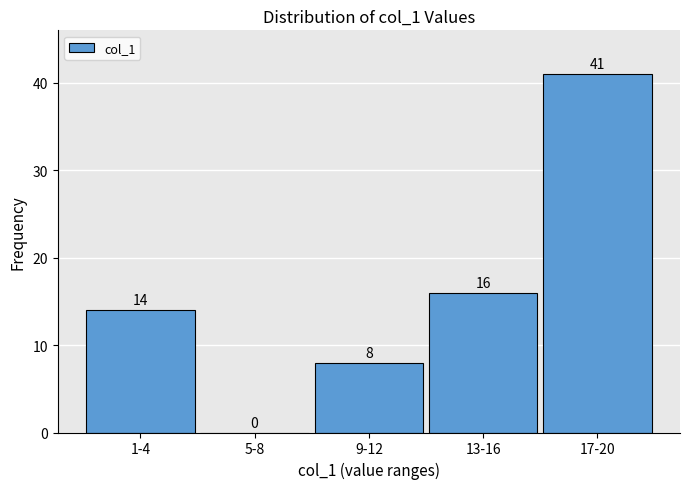

Reading left to right, what are all the values shown in this chart?

1-4=14	5-8=0	9-12=8	13-16=16	17-20=41